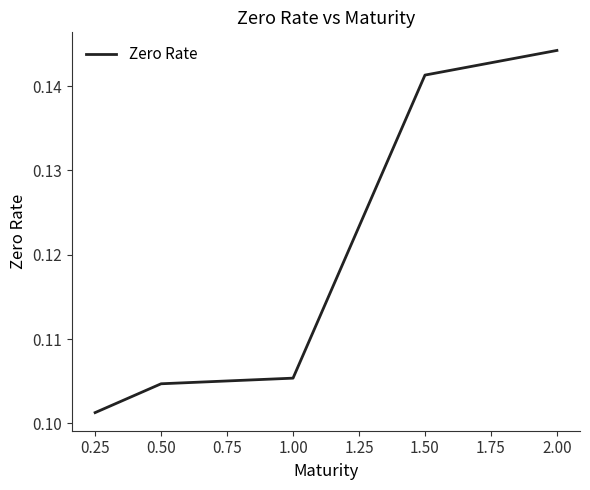

How many values are between 0 and 1?

5